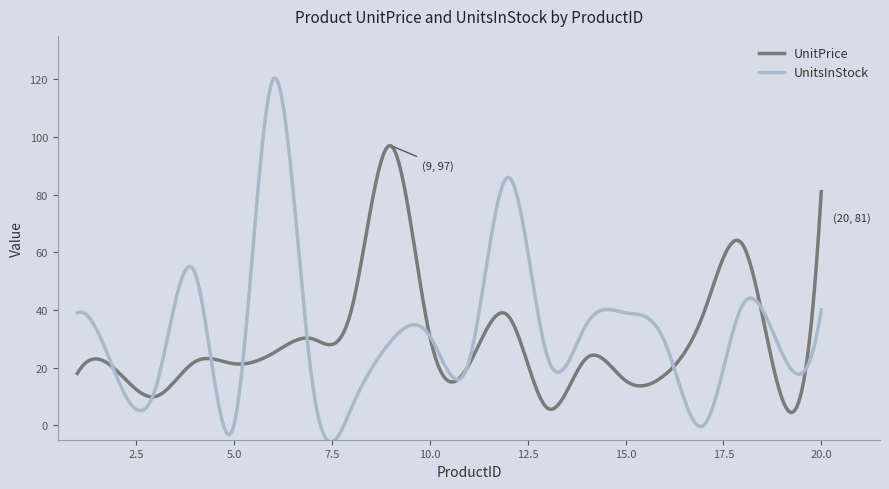

How many lines are shown in the chart?

2